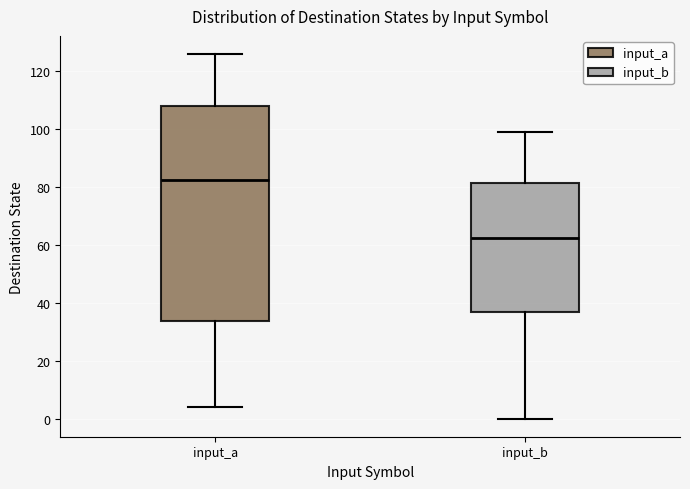

Reading left to right, read every box against the y-axis: the position of its median line, the range the box covers, and the ends of its whiskers. The values are not printed on the chart, so give them approximately, as read against the axis.

input_a: median 82, box 34 to 108, whiskers 4 to 126
input_b: median 62, box 36 to 82, whiskers 0 to 100